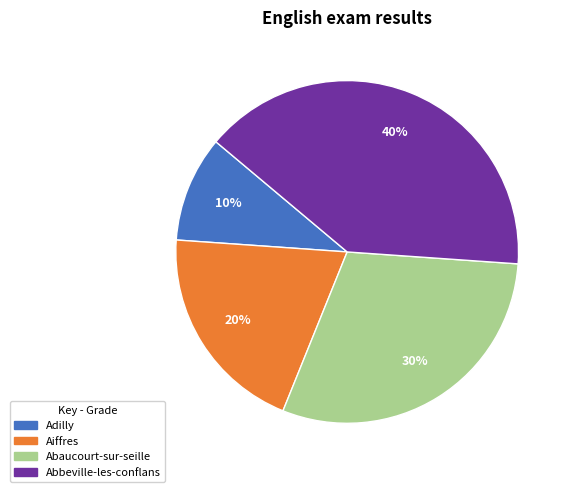

Which category has the biggest portion of the pie?

Abbeville-les-conflans